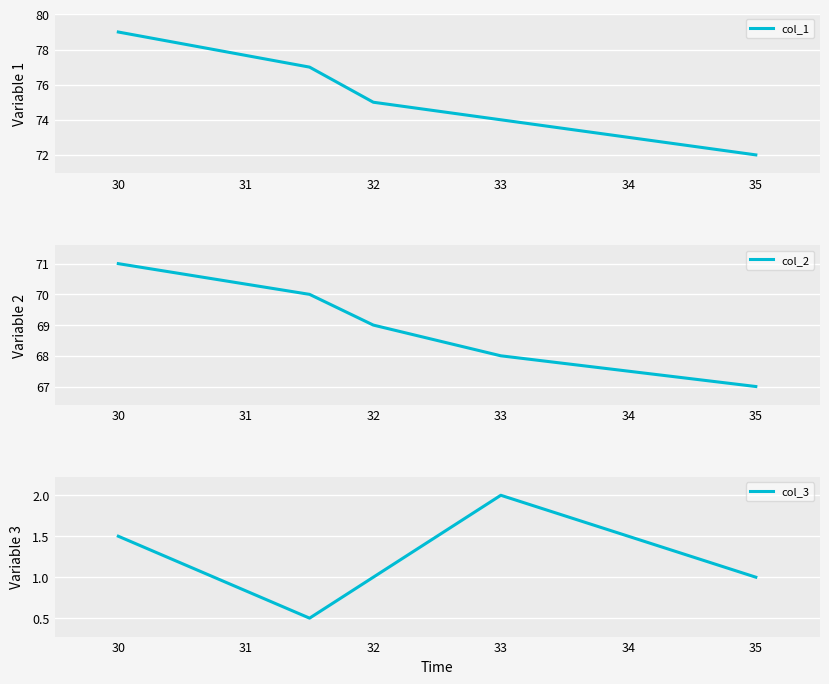

The value of col_1 at 30 is 31.2. True or false?

False